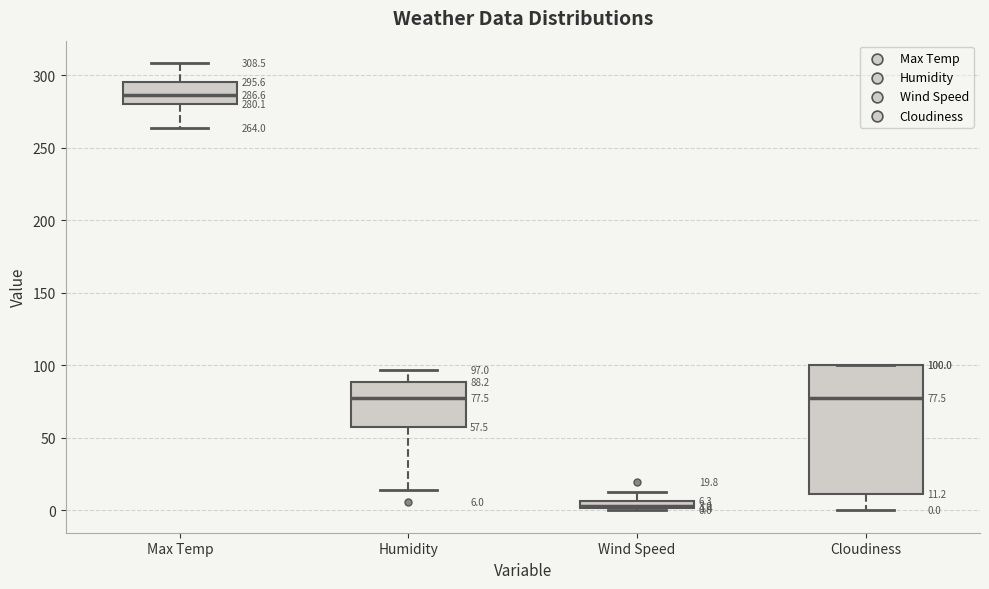

Comparing the boxes themselves (not the whiskers), which one is the tallest?

Cloudiness